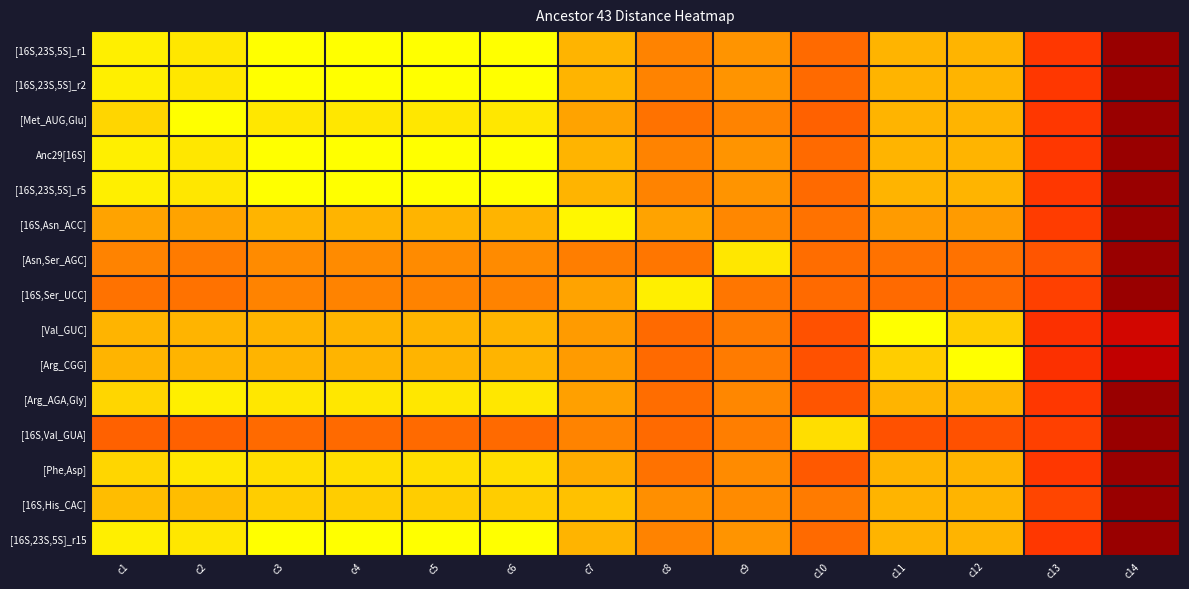

Reading left to right, transcribe all the data shown in this chart.

[16S,23S,5S]_r1: c1=2.0	c2=3.0	c3=0.0	c4=0.0	c5=0.0	c6=0.0	c7=9.0	c8=15.0	c9=13.0	c10=18.0	c11=9.0	c12=9.0	c13=24.0	c14=37.0
[16S,23S,5S]_r2: c1=2.0	c2=3.0	c3=0.0	c4=0.0	c5=0.0	c6=0.0	c7=9.0	c8=15.0	c9=13.0	c10=18.0	c11=9.0	c12=9.0	c13=24.0	c14=37.0
[Met_AUG,Glu]: c1=5.0	c2=0.0	c3=3.0	c4=3.0	c5=3.0	c6=3.0	c7=11.0	c8=17.0	c9=15.0	c10=19.0	c11=9.0	c12=9.0	c13=24.0	c14=37.0
Anc29[16S]: c1=2.0	c2=3.0	c3=0.0	c4=0.0	c5=0.0	c6=0.0	c7=9.0	c8=15.0	c9=13.0	c10=18.0	c11=9.0	c12=9.0	c13=24.0	c14=37.0
[16S,23S,5S]_r5: c1=2.0	c2=3.0	c3=0.0	c4=0.0	c5=0.0	c6=0.0	c7=9.0	c8=15.0	c9=13.0	c10=18.0	c11=9.0	c12=9.0	c13=24.0	c14=37.0
[16S,Asn_ACC]: c1=11.0	c2=11.0	c3=9.0	c4=9.0	c5=9.0	c6=9.0	c7=1.0	c8=11.0	c9=14.5	c10=17.0	c11=12.0	c12=12.0	c13=23.5	c14=37.0
[Asn,Ser_AGC]: c1=15.0	c2=16.0	c3=14.0	c4=14.0	c5=14.0	c6=14.0	c7=15.5	c8=16.5	c9=3.0	c10=17.5	c11=17.0	c12=17.0	c13=20.5	c14=37.0
[16S,Ser_UCC]: c1=17.0	c2=17.0	c3=15.0	c4=15.0	c5=15.0	c6=15.0	c7=11.0	c8=2.0	c9=16.5	c10=18.0	c11=18.0	c12=18.0	c13=23.0	c14=37.0
[Val_GUC]: c1=9.0	c2=9.0	c3=9.0	c4=9.0	c5=9.0	c6=9.0	c7=12.0	c8=18.0	c9=16.0	c10=21.0	c11=0.0	c12=6.0	c13=25.0	c14=30.0
[Arg_CGG]: c1=9.0	c2=9.0	c3=9.0	c4=9.0	c5=9.0	c6=9.0	c7=12.0	c8=18.0	c9=16.0	c10=21.0	c11=6.0	c12=0.0	c13=25.0	c14=32.0
[Arg_AGA,Gly]: c1=5.0	c2=2.0	c3=3.0	c4=3.0	c5=3.0	c6=3.0	c7=11.5	c8=17.5	c9=14.5	c10=20.5	c11=9.0	c12=9.0	c13=24.0	c14=37.0
[16S,Val_GUA]: c1=19.0	c2=19.0	c3=18.0	c4=18.0	c5=18.0	c6=18.0	c7=15.0	c8=18.0	c9=15.5	c10=4.0	c11=21.0	c12=21.0	c13=23.0	c14=37.0
[Phe,Asp]: c1=5.0	c2=3.0	c3=4.0	c4=4.0	c5=4.0	c6=4.0	c7=10.0	c8=17.0	c9=14.0	c10=20.0	c11=9.0	c12=9.0	c13=24.0	c14=37.0
[16S,His_CAC]: c1=8.0	c2=8.0	c3=6.0	c4=6.0	c5=6.0	c6=6.0	c7=7.5	c8=13.5	c9=14.0	c10=16.0	c11=9.0	c12=9.0	c13=22.5	c14=37.0
[16S,23S,5S]_r15: c1=2.0	c2=3.0	c3=0.0	c4=0.0	c5=0.0	c6=0.0	c7=9.0	c8=15.0	c9=13.0	c10=18.0	c11=9.0	c12=9.0	c13=24.0	c14=37.0